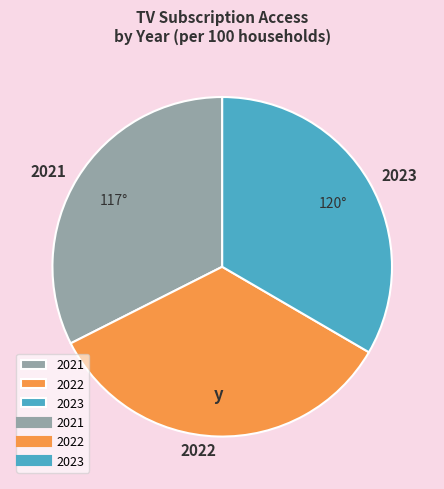

Is there any slice that represents more than half of the pie?

No